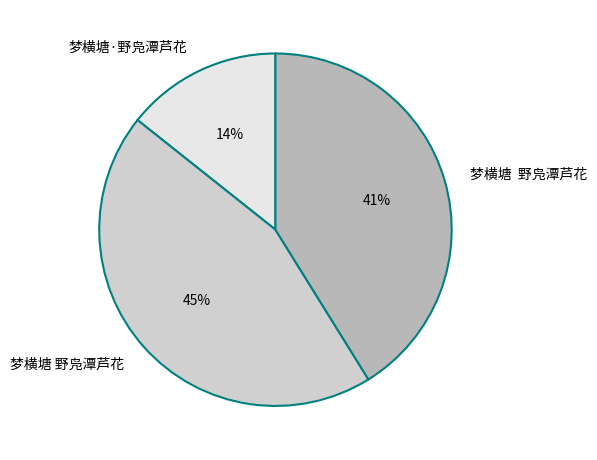

Does any single category account for the majority?

No